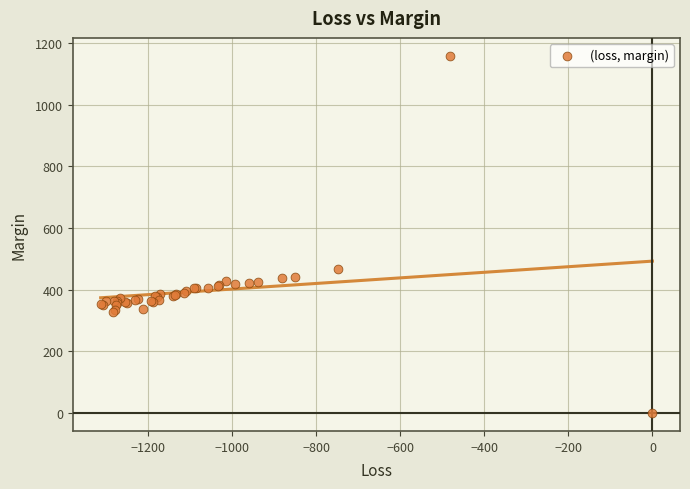

What Y value in the scatter plot is closest to 579?

466.9